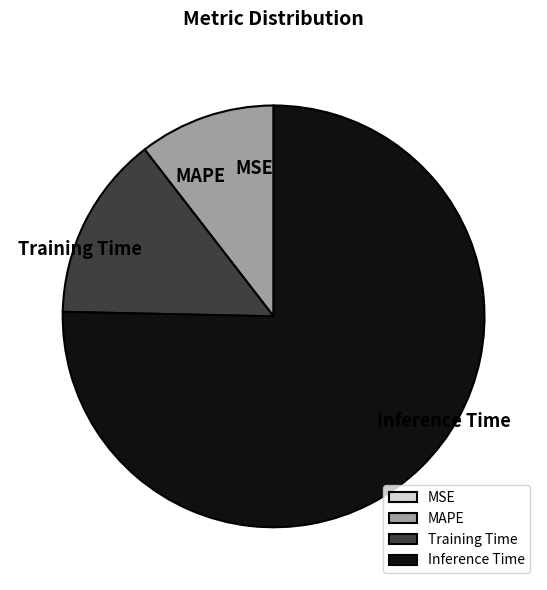

True or false: Inference Time accounts for 75% of the total.

True